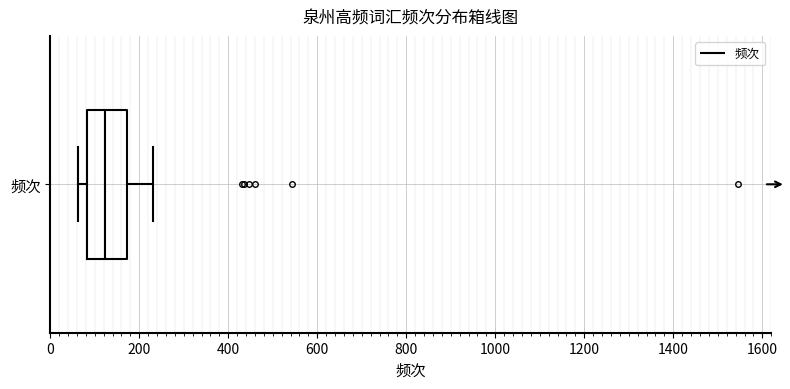

Read this box plot against the x-axis: the position of the median line, the range covered by the box, and the ends of both whiskers. The values are not printed on the chart, so give them approximately, as read against the axis.

median 120, box 80 to 180, whiskers 60 to 240